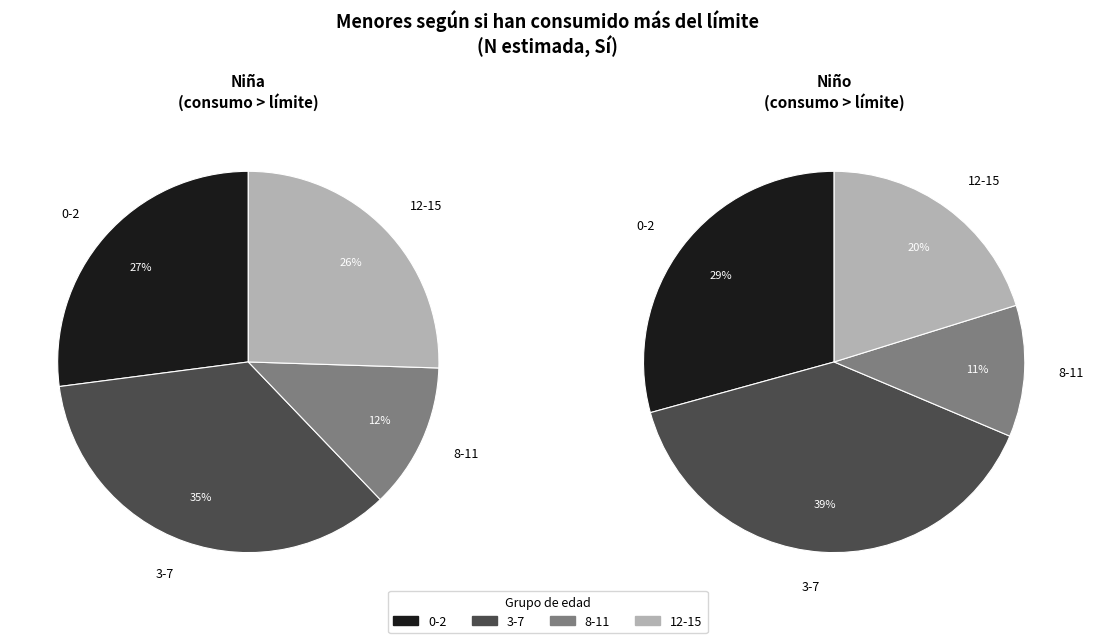

Is it true that 8-11 is 11% of the pie?

False